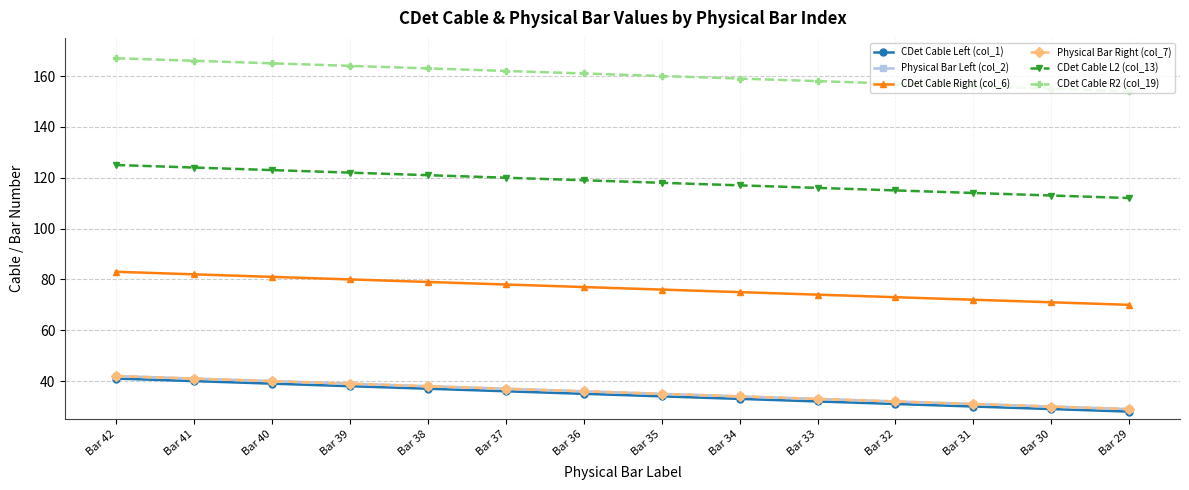

True or false: Physical Bar Left (col_2) and CDet Cable L2 (col_13) intersect in this chart.

False